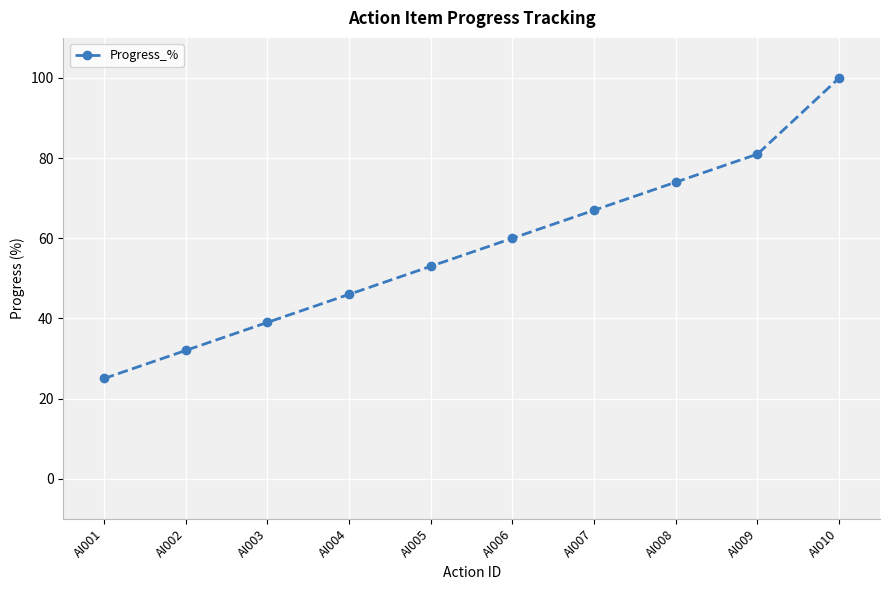

What is the difference between the values at AI007 and AI005?

14